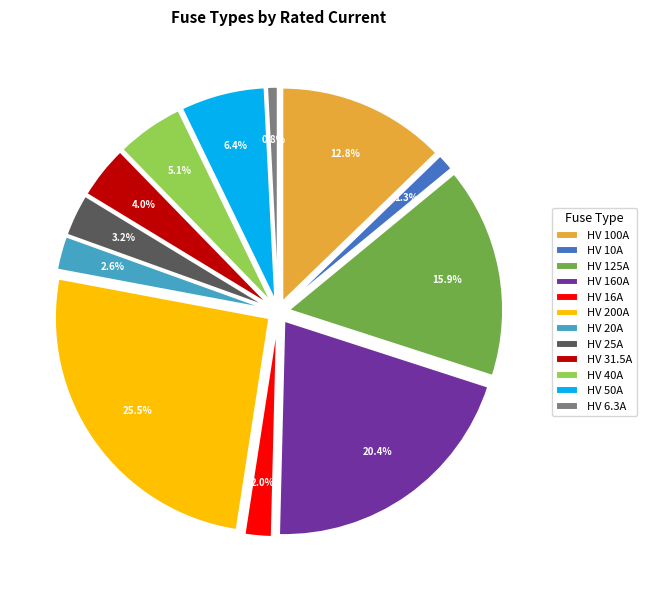

What percentage is the HV 25A slice, to the nearest percent?

3%